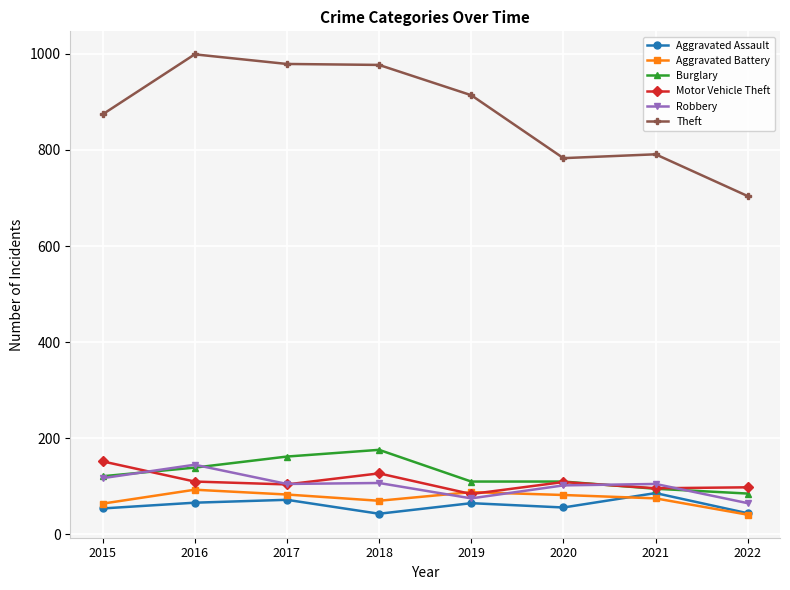

The Theft series shows 783 at 2020. True or false?

True